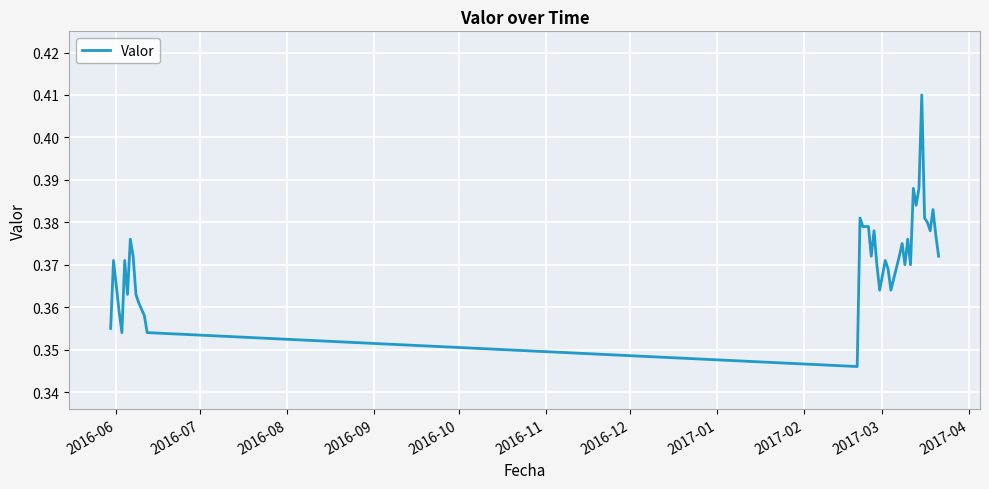

What is the average value?

0.4